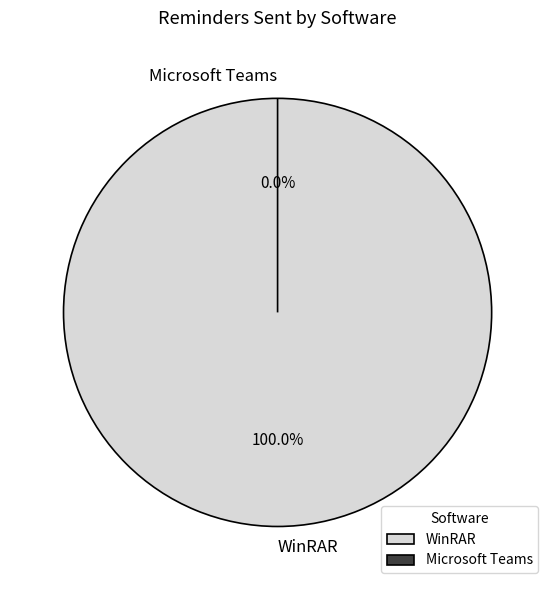

How many slices are in this pie chart?

2